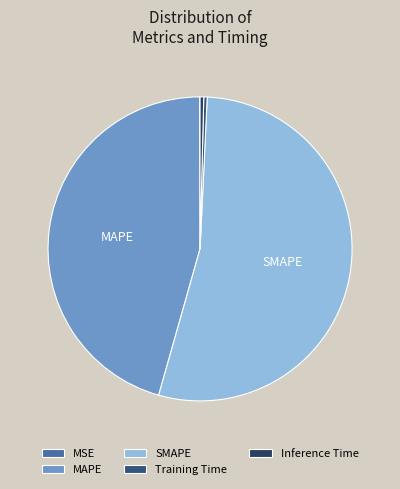

Does any single category account for the majority?

Yes